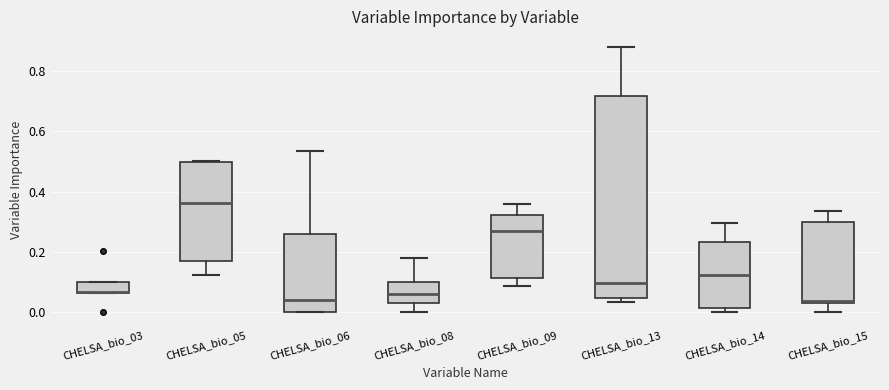

Reading left to right, read every box against the y-axis: the position of its median line, the range the box covers, and the ends of its whiskers. The values are not printed on the chart, so give them approximately, as read against the axis.

CHELSA_bio_03: median 0.06 (drawn on the box's lower edge), box 0.06 to 0.10, whiskers 0.06 to 0.10
CHELSA_bio_05: median 0.36, box 0.18 to 0.50, whiskers 0.12 to 0.50 (just above the box's upper edge)
CHELSA_bio_06: median 0.04, box 0.00 to 0.26, whiskers 0.00 to 0.54
CHELSA_bio_08: median 0.06, box 0.04 to 0.10, whiskers 0.00 to 0.18
CHELSA_bio_09: median 0.26, box 0.12 to 0.32, whiskers 0.08 to 0.36
CHELSA_bio_13: median 0.10, box 0.04 to 0.72, whiskers 0.04 (just below the box's lower edge) to 0.88
CHELSA_bio_14: median 0.12, box 0.02 to 0.24, whiskers 0.00 to 0.30
CHELSA_bio_15: median 0.04, box 0.04 to 0.30, whiskers 0.00 to 0.34